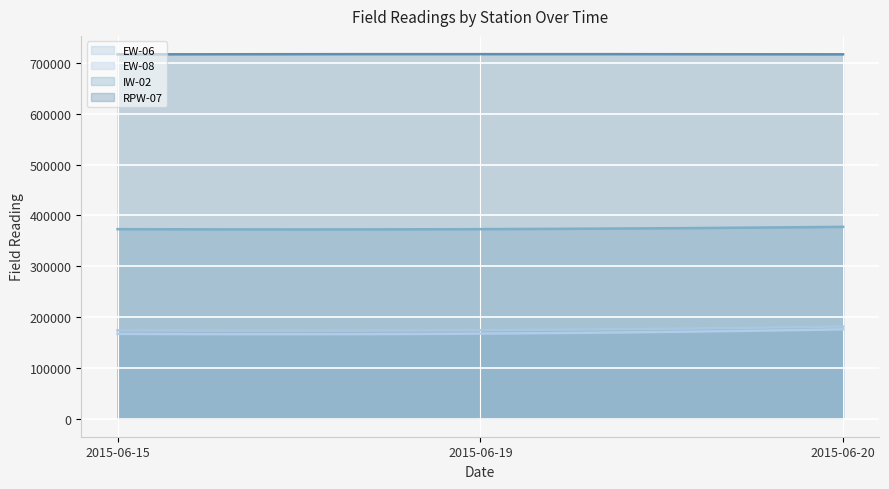

How many data points in EW-08 are above 167084?

1